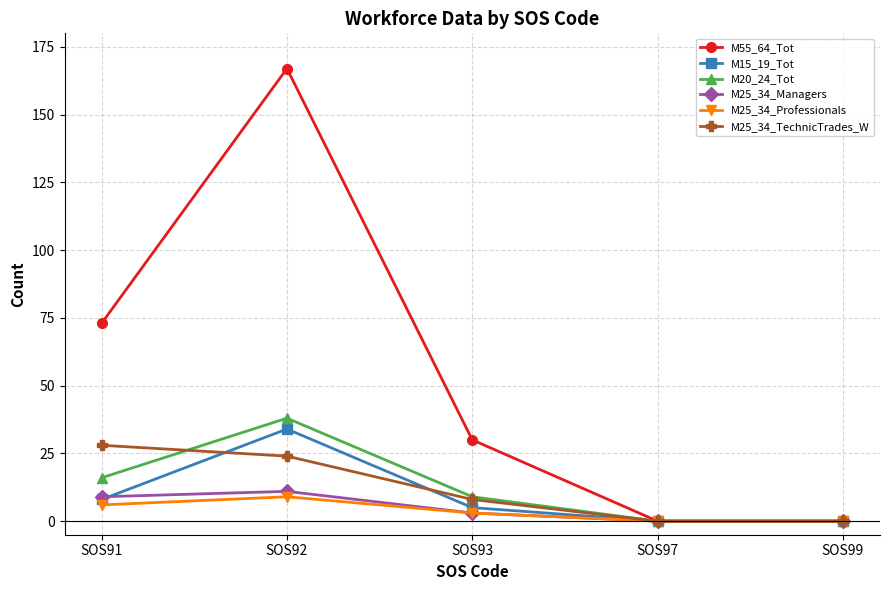

The M20_24_Tot series shows 38 at SOS92. True or false?

True